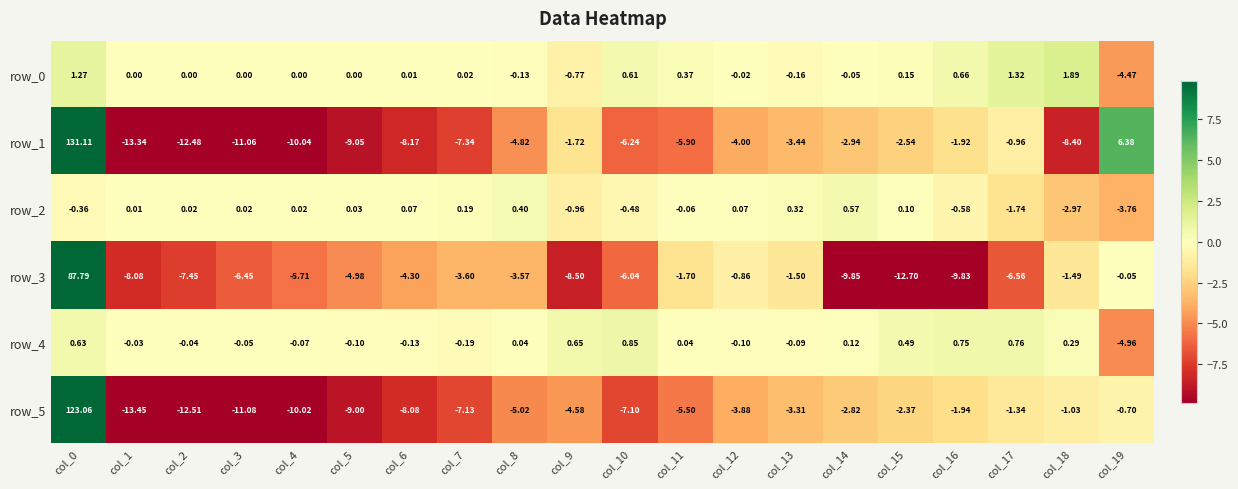

Is the value of row_4 at col_8 greater than the value of row_3 at col_10?

Yes